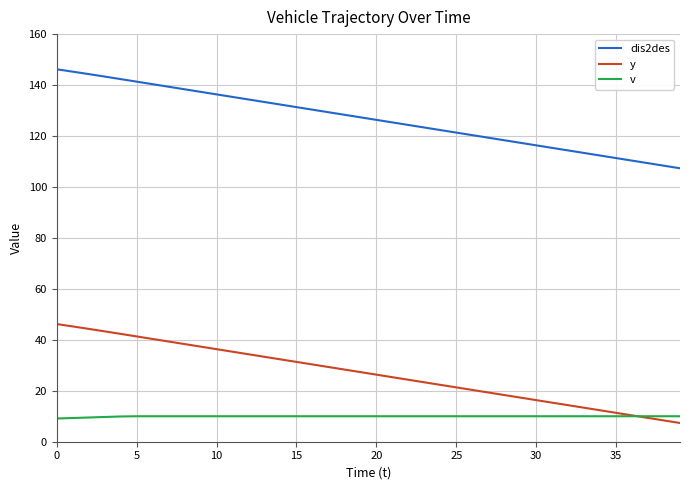

Which series has the widest spread of values?

dis2des